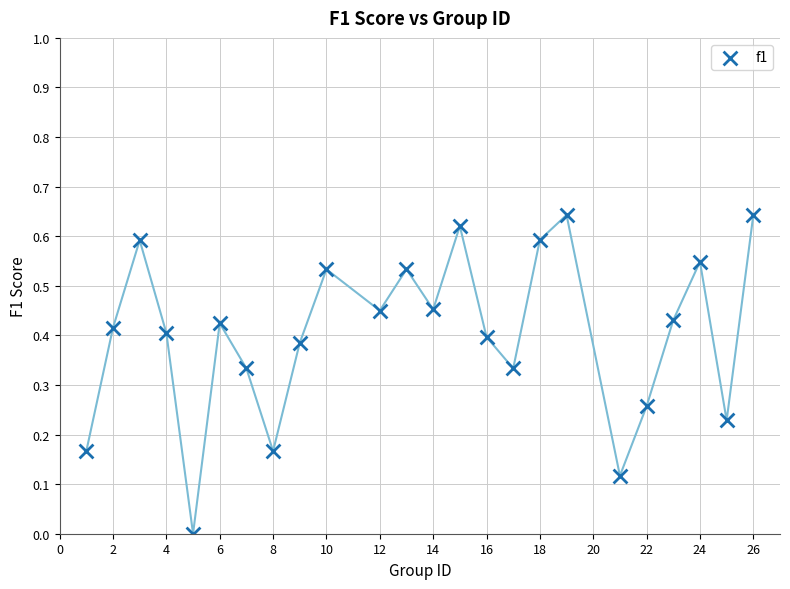

What is the range of X values (max minus min)?

25.0